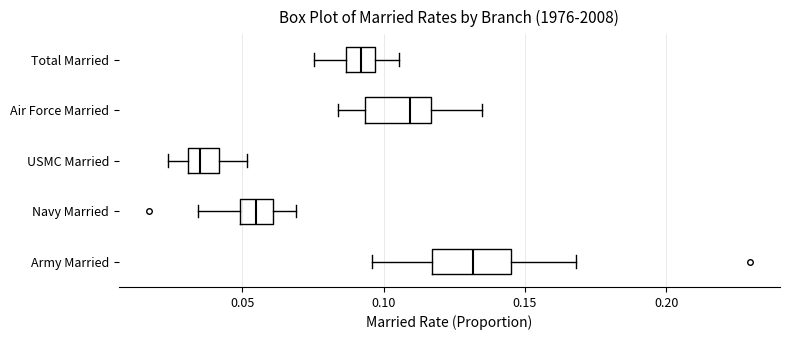

Which box's median line is the furthest to the left?

USMC Married